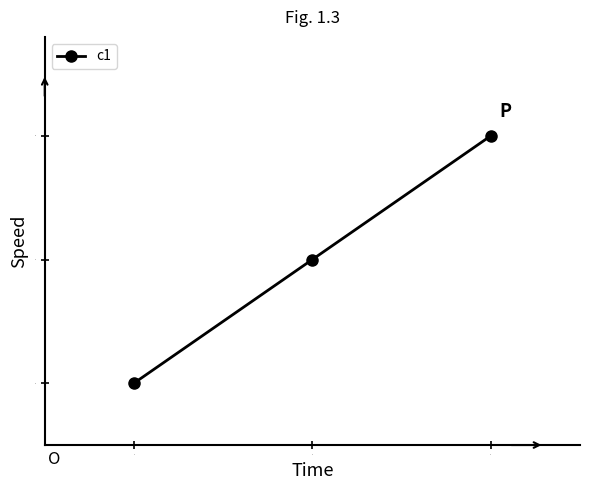

What is the maximum value shown in the chart?

6